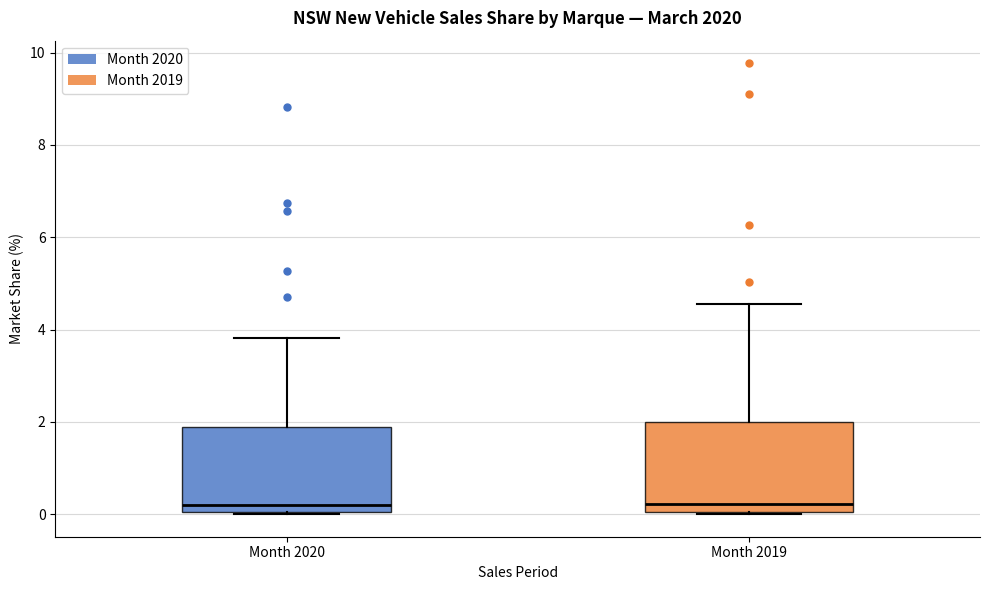

Reading left to right, transcribe this box plot: for each box, give where its median line is, the range the box spans, and where its two whiskers end, as read against the y-axis. The values are not printed on the chart, so give them approximately, as read against the axis.

Month 2020: median 0.2, box 0.0 to 1.8, whiskers 0.0 to 3.8
Month 2019: median 0.2, box 0.0 to 2.0, whiskers 0.0 to 4.6